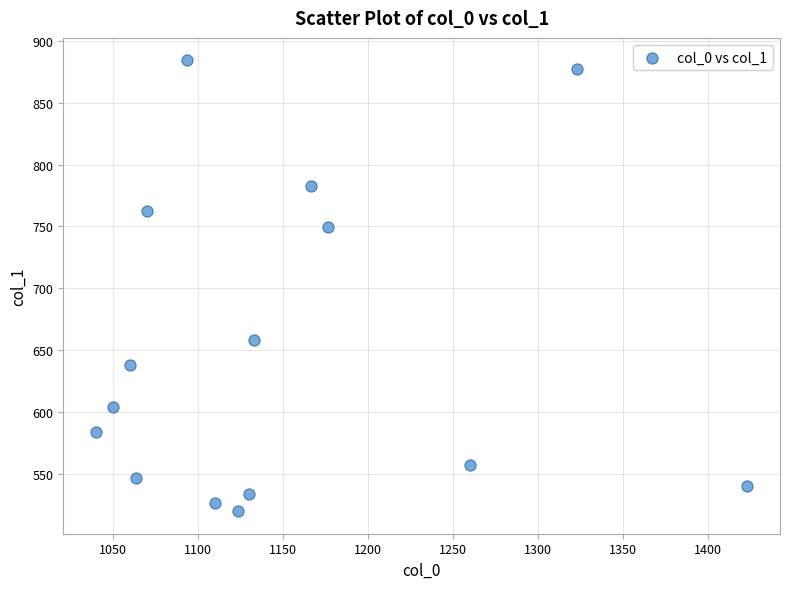

What is the range of X values (max minus min)?

383.3